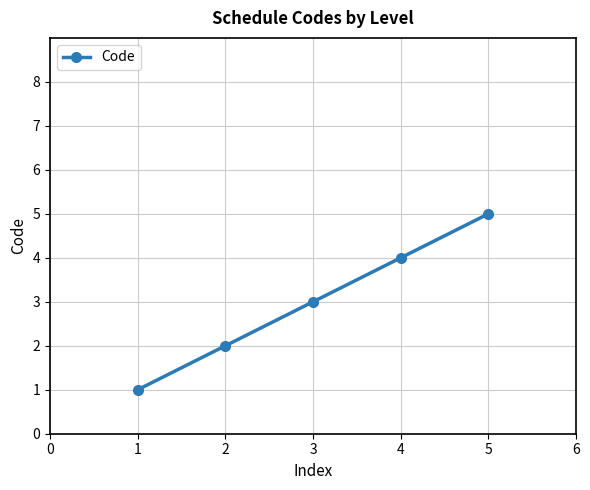

Rank the categories by value from lowest to highest.

1, 2, 3, 4, 5